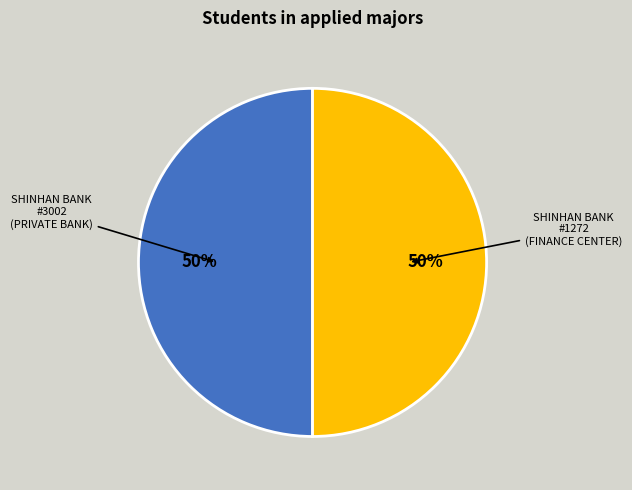

Count the number of slices in the pie.

2